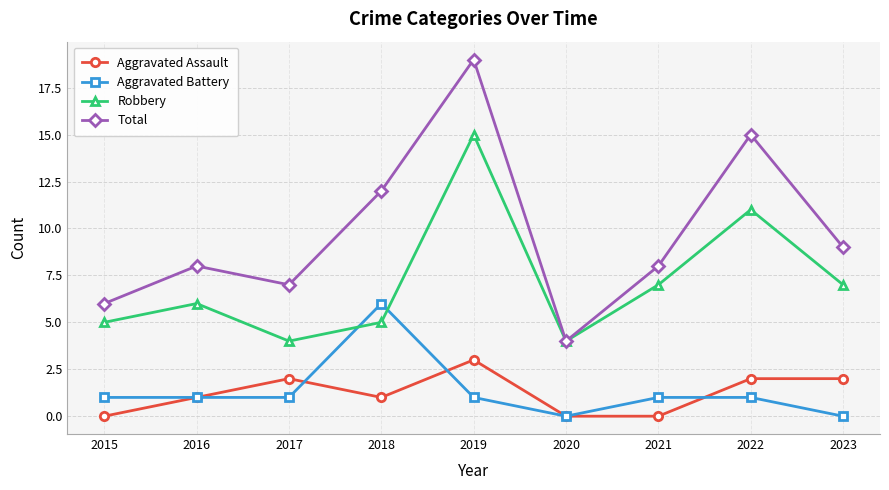

What are all the series names shown in the legend?

Aggravated Assault, Aggravated Battery, Robbery, Total